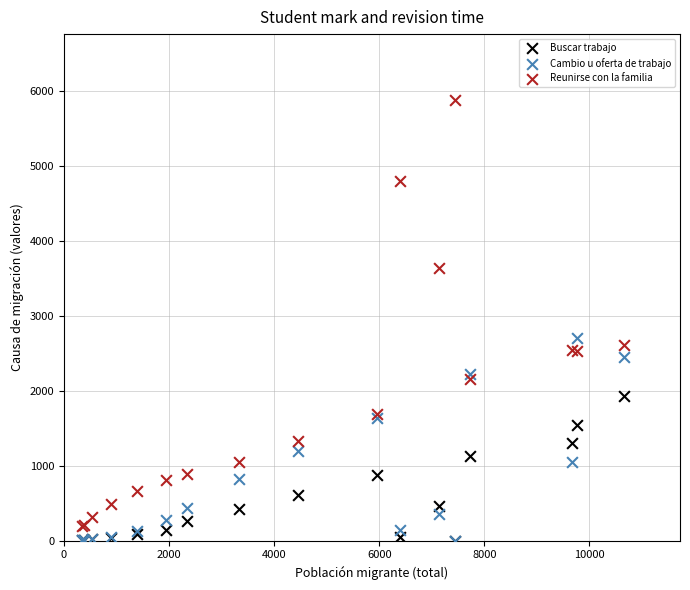

Across all series, what Y value is closest to 2936?

2698